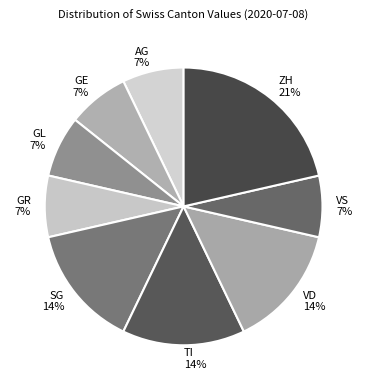

Which category has the biggest portion of the pie?

ZH